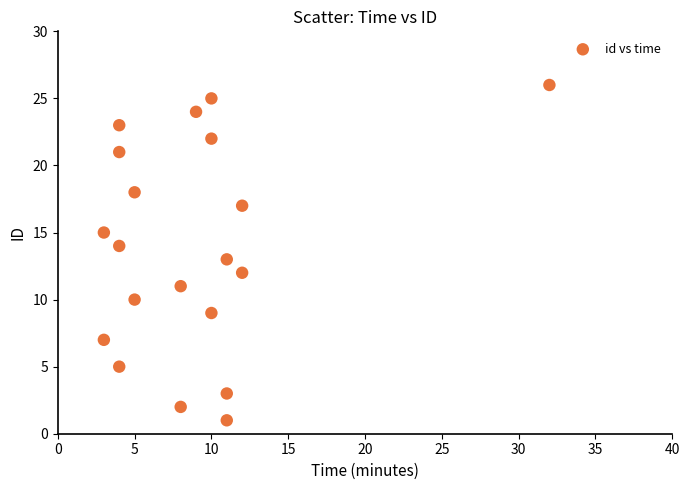

What is the range of X values (max minus min)?

29